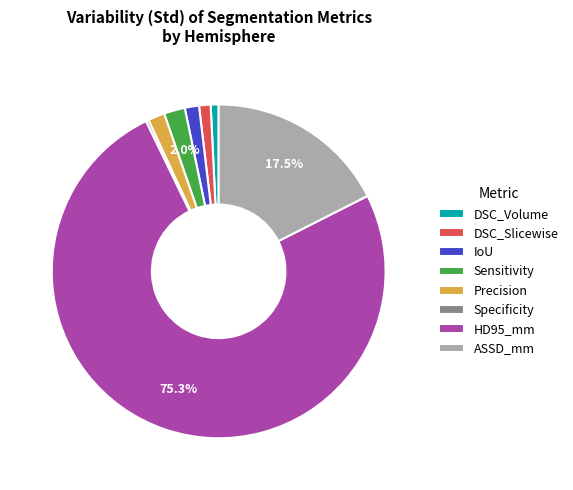

Between DSC_Volume and ASSD_mm, which is larger?

ASSD_mm